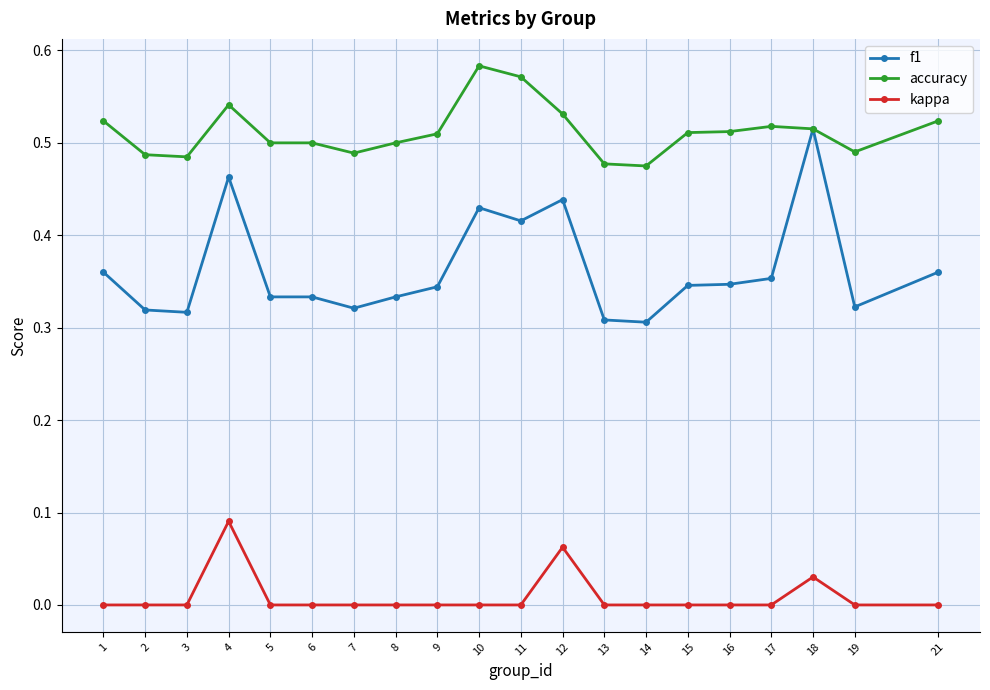

The accuracy series shows 0.1 at 7. True or false?

False